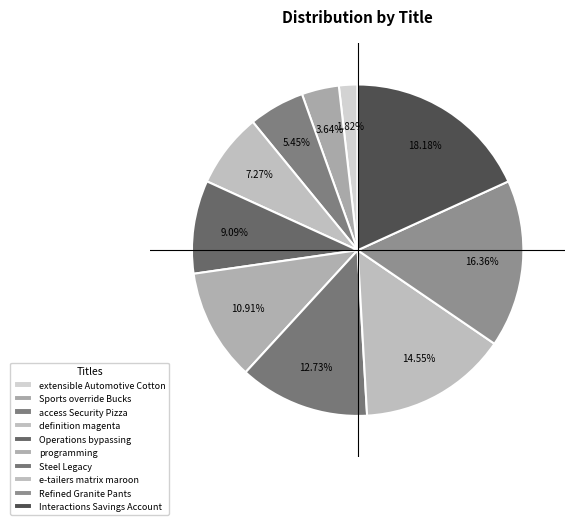

Is the sum of programming and Operations bypassing greater than half?

No